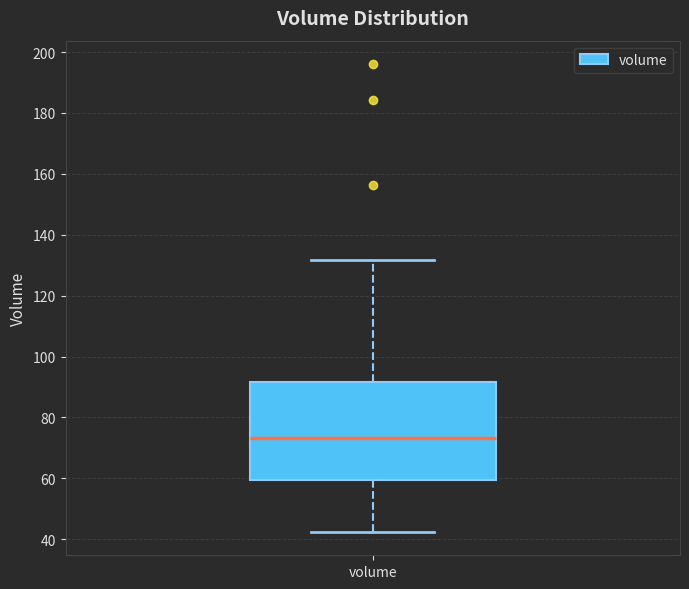

Read this box plot against the y-axis: the position of the median line, the range covered by the box, and the ends of both whiskers. The values are not printed on the chart, so give them approximately, as read against the axis.

median 74, box 60 to 92, whiskers 42 to 132